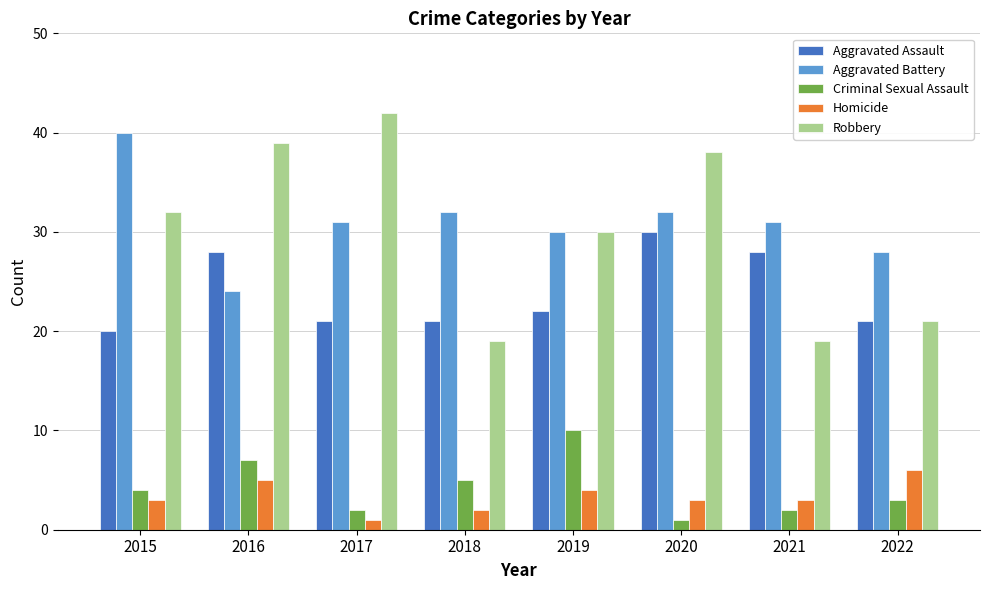

What is the maximum value for Robbery?

42